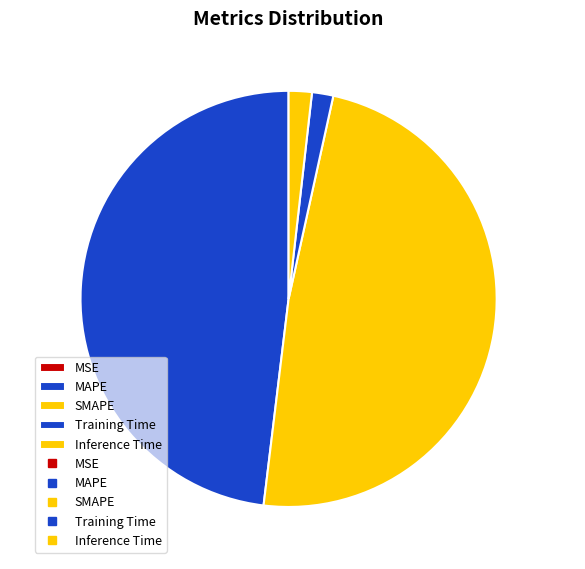

Is the sum of SMAPE and MAPE greater than half?

Yes